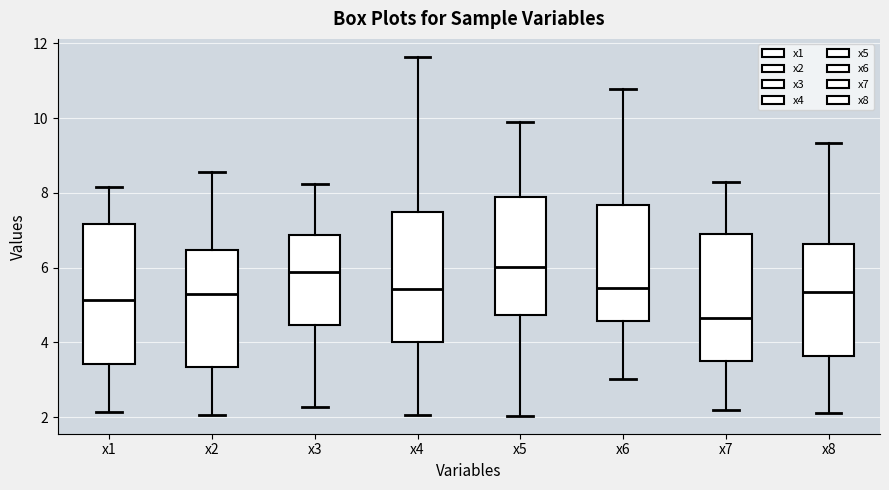

Where does the median line of the box for x1 sit on the y-axis? The values are not printed on the chart, so give them approximately, as read against the axis.

5.2